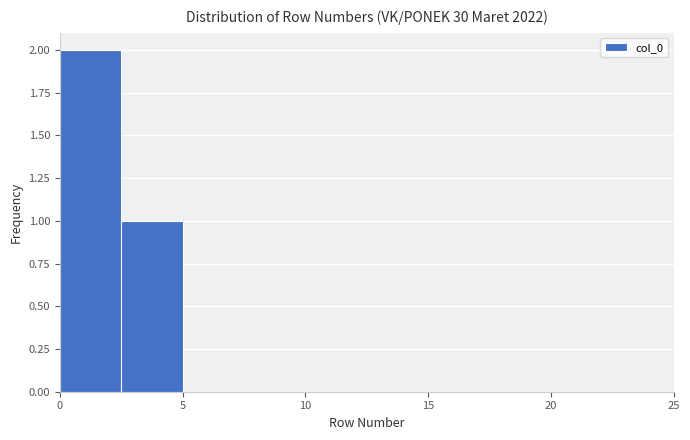

Reading left to right, transcribe this chart: for each bar, give the range it covers on the x-axis and its height. The values are not printed on the chart, so give them approximately, as read against the axis.

0.0 to 2.5: 2
2.5 to 5.0: 1
5.0 to 7.5: 0
7.5 to 10.0: 0
10.0 to 12.5: 0
12.5 to 15.0: 0
15.0 to 17.5: 0
17.5 to 20.0: 0
20.0 to 22.5: 0
22.5 to 25.0: 0